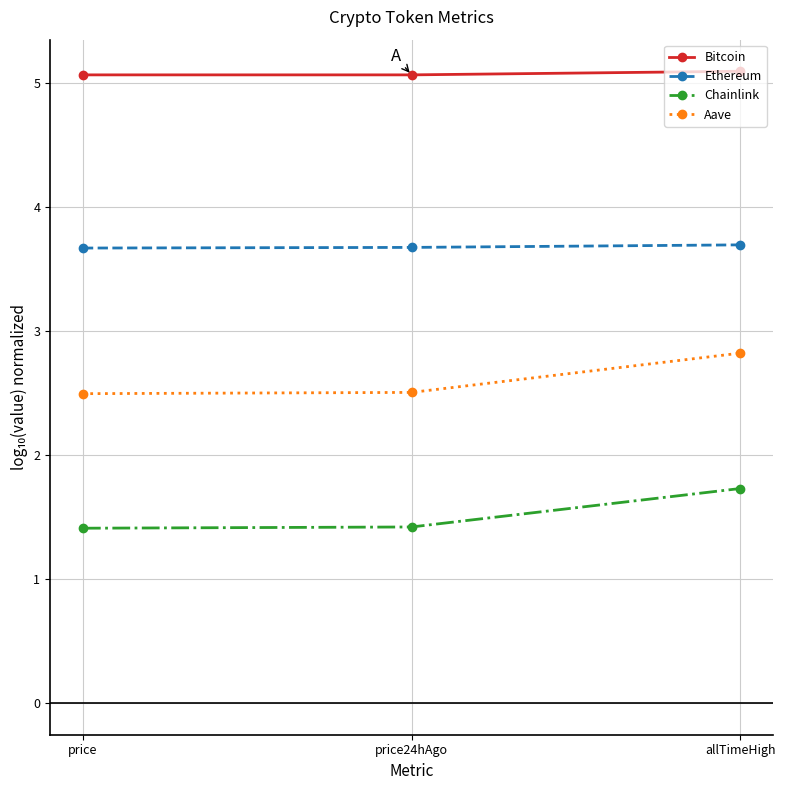

What is the total value across all series at allTimeHigh?

13.3